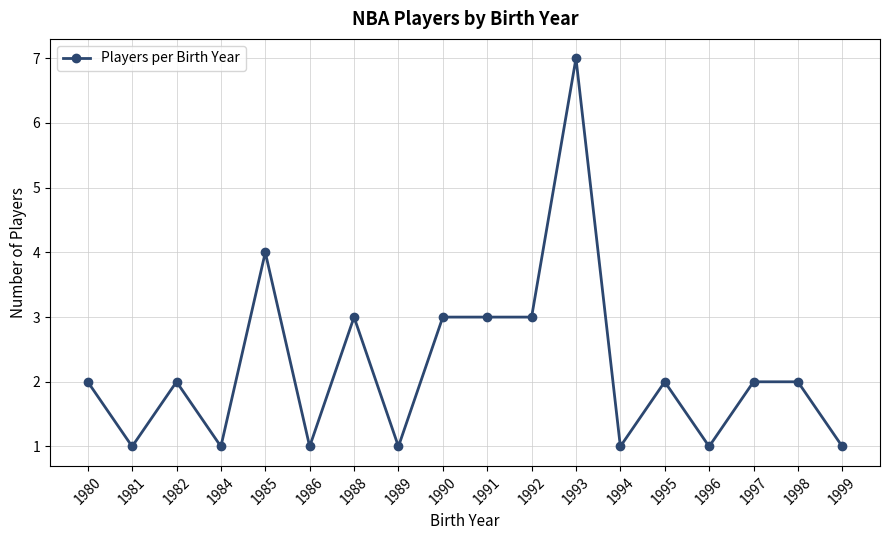

Reading left to right, what are all the values shown in this chart?

1980=2	1981=1	1982=2	1984=1	1985=4	1986=1	1988=3	1989=1	1990=3	1991=3	1992=3	1993=7	1994=1	1995=2	1996=1	1997=2	1998=2	1999=1